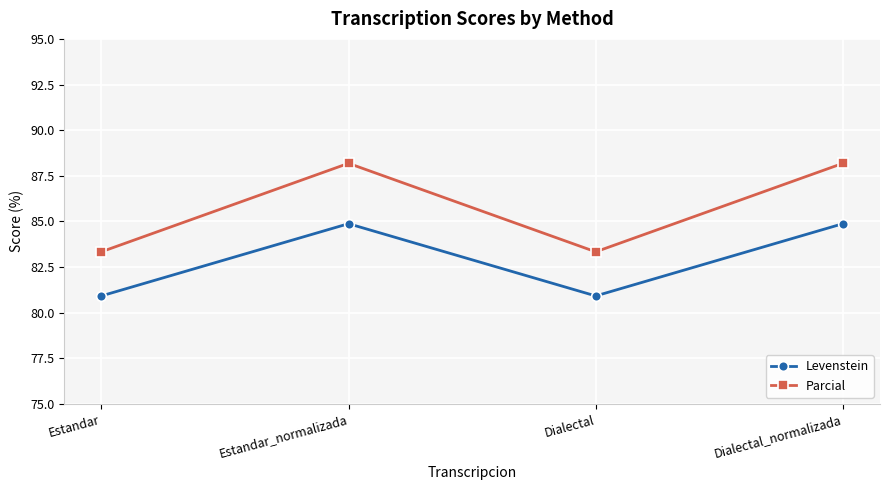

Reading right to left, list all the values displayed in this chart.

Levenstein: 84.9	80.9	84.9	80.9
Parcial: 88.2	83.3	88.2	83.3